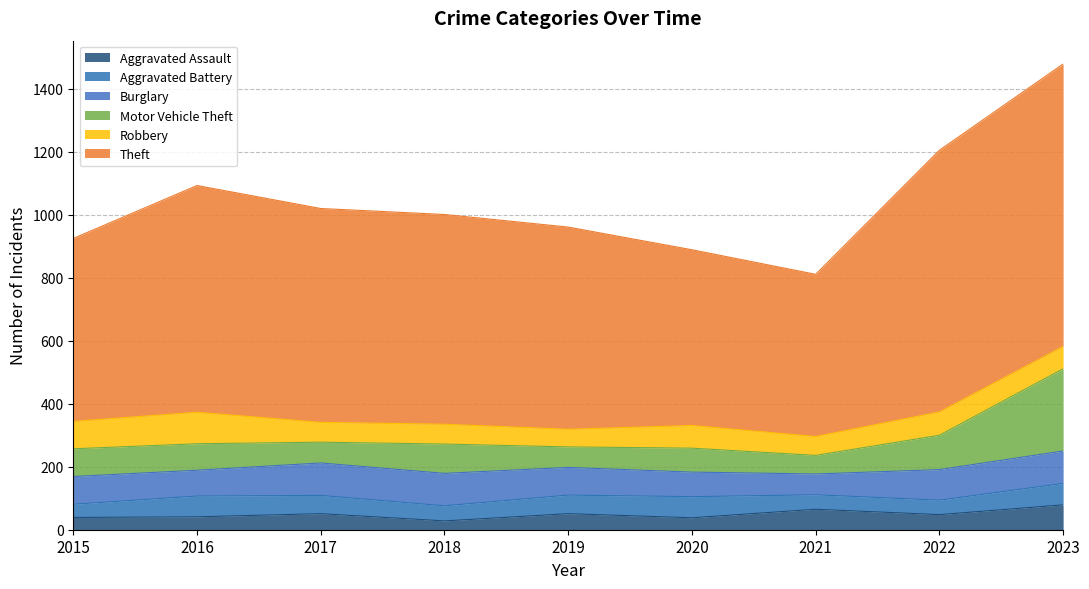

True or false: Theft and Motor Vehicle Theft intersect in this chart.

False